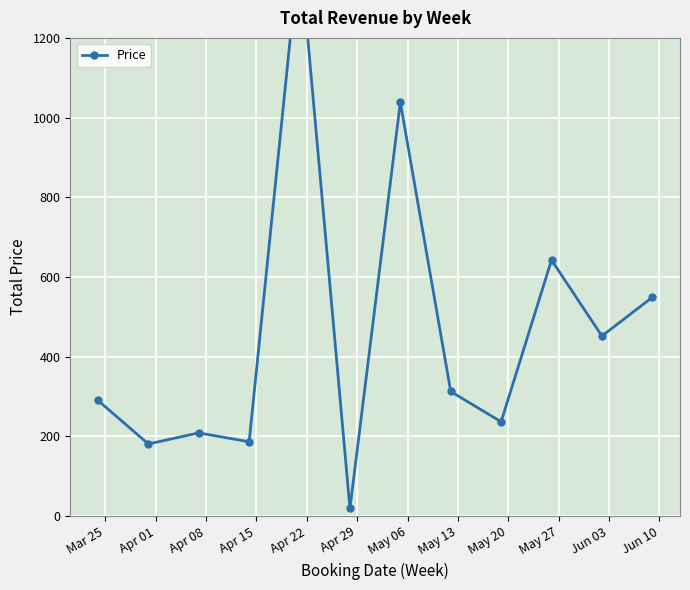

What is the sum of the values at Apr 01 and May 27?

823.5